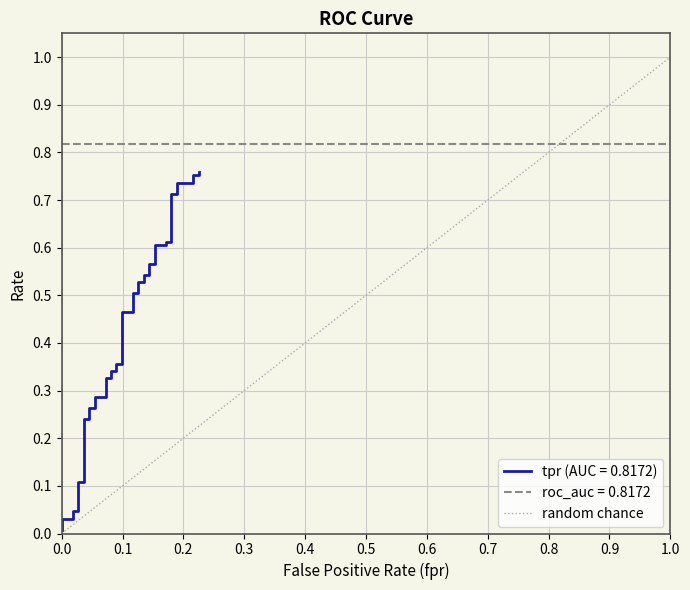

How many positive values are there?

1